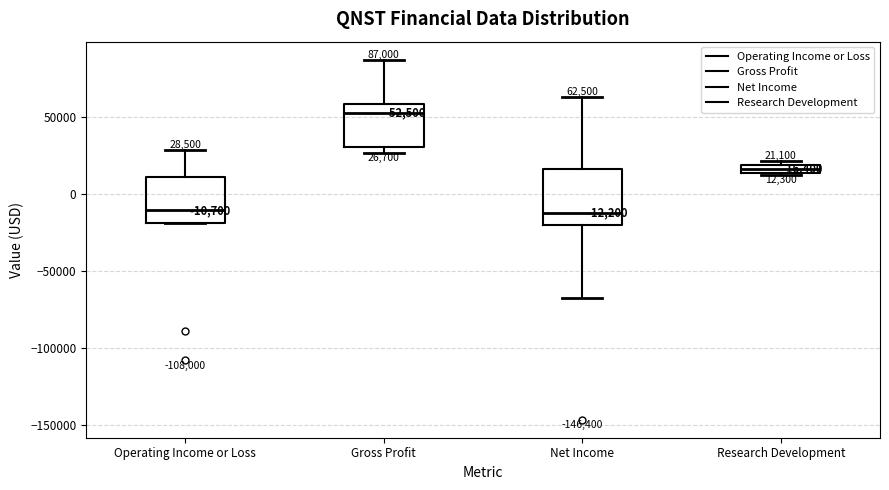

Which box is the tallest, from its lower edge to its upper edge?

Net Income